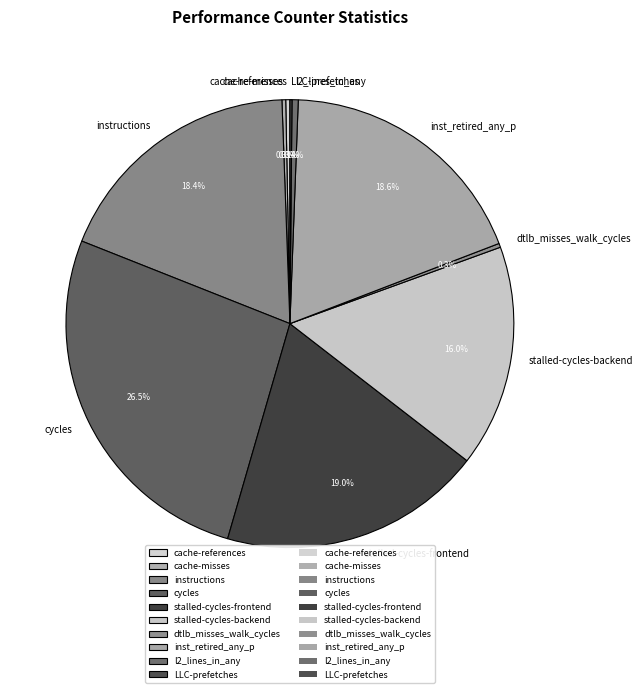

True or false: stalled-cycles-backend accounts for 29% of the total.

False